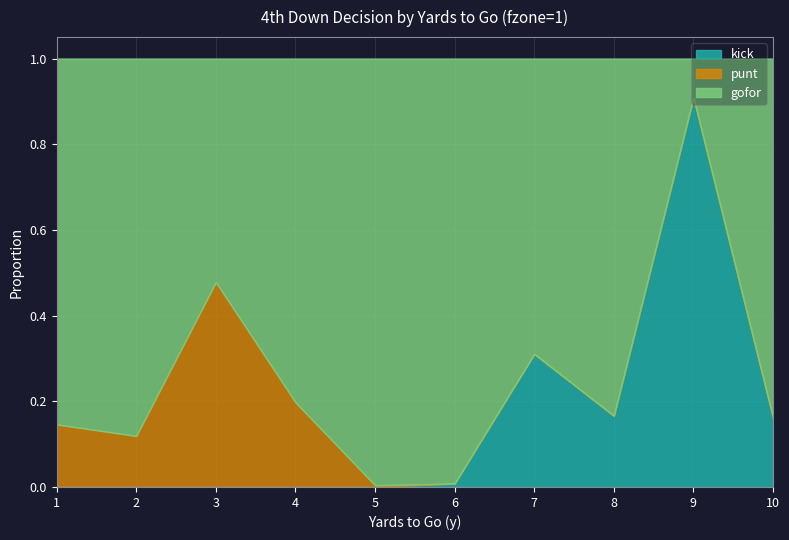

What is the difference between the maximum and minimum values in the kick series?

0.9